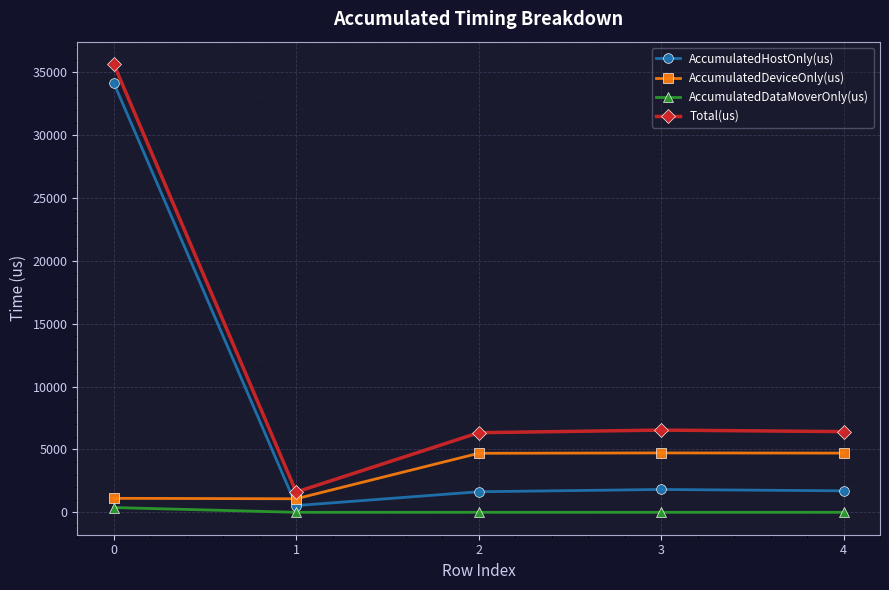

What is the value of the Total(us) point at the 3rd from the left?

6332.0